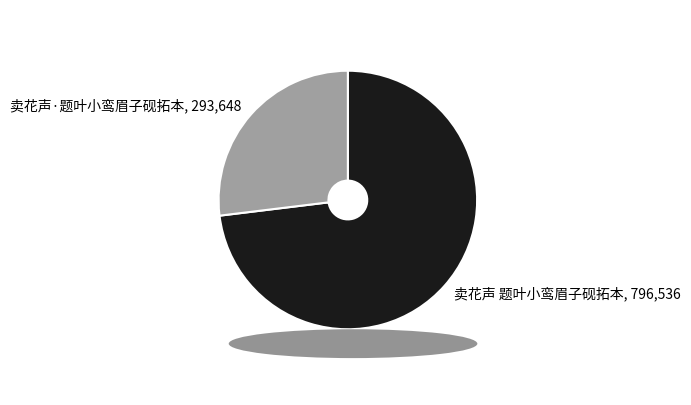

Is it true that 卖花声 题叶小鸾眉子砚拓本 is 73% of the pie?

True